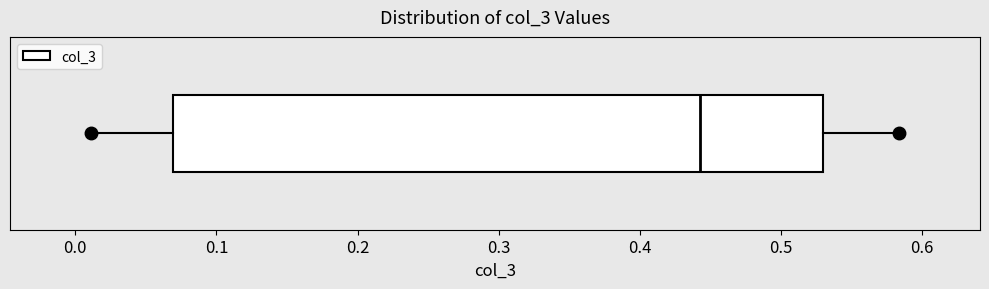

Where is the right edge of the box on the x-axis? The values are not printed on the chart, so give them approximately, as read against the axis.

0.53